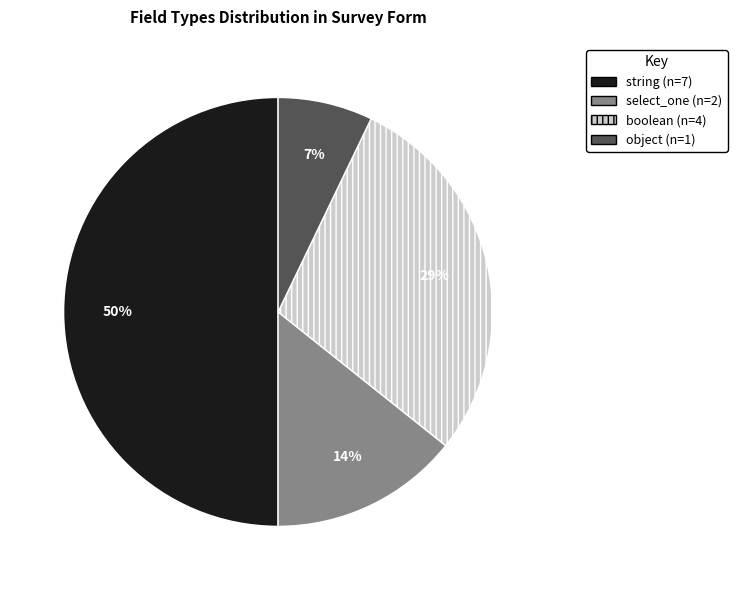

To the nearest percent, what is the average slice percentage?

25%